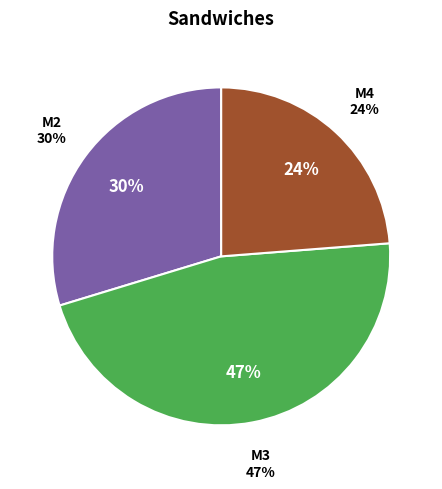

To the nearest percent, what percentage of the pie is M2?

30%